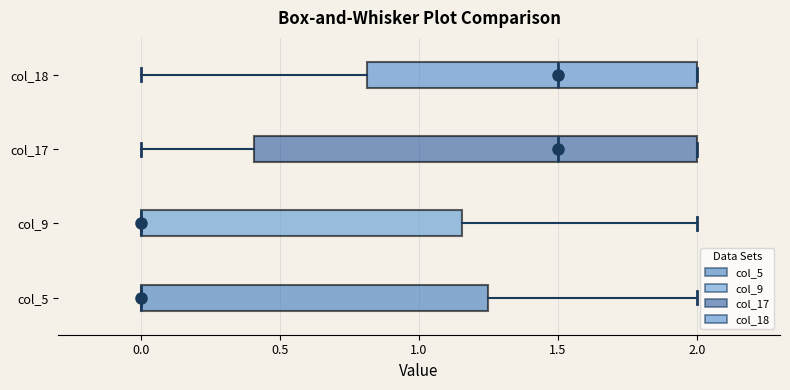

Reading bottom to top, read every box against the x-axis: the position of its median line, the range the box covers, and the ends of its whiskers. The values are not printed on the chart, so give them approximately, as read against the axis.

col_5: median 0.00 (drawn on the box's left edge), box 0.00 to 1.25, whiskers 0.00 to 2.00
col_9: median 0.00 (drawn on the box's left edge), box 0.00 to 1.15, whiskers 0.00 to 2.00
col_17: median 1.50, box 0.40 to 2.00, whiskers 0.00 to 2.00
col_18: median 1.50, box 0.80 to 2.00, whiskers 0.00 to 2.00